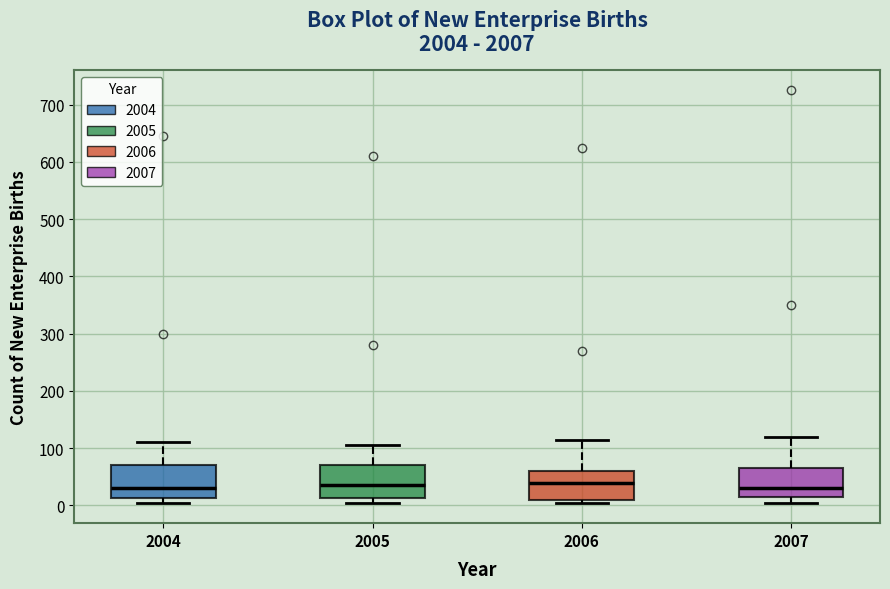

Where does the upper whisker of the box at x = 2006 end on the y-axis? The values are not printed on the chart, so give them approximately, as read against the axis.

120